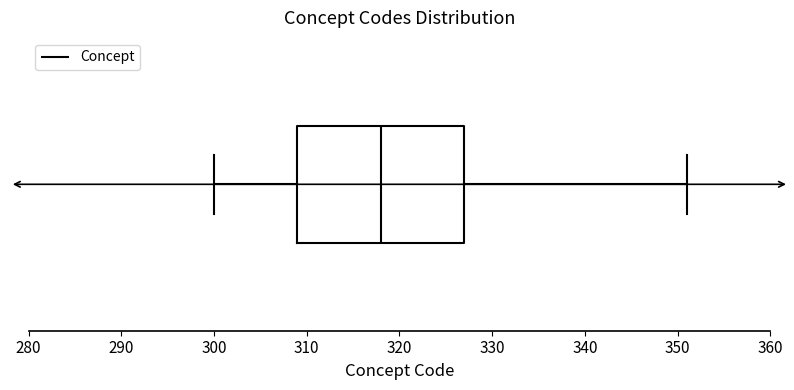

Transcribe this box plot: give where the median line is, the range the box spans, and where the two whiskers end, as read against the x-axis. The values are not printed on the chart, so give them approximately, as read against the axis.

median 318, box 309 to 327, whiskers 300 to 351